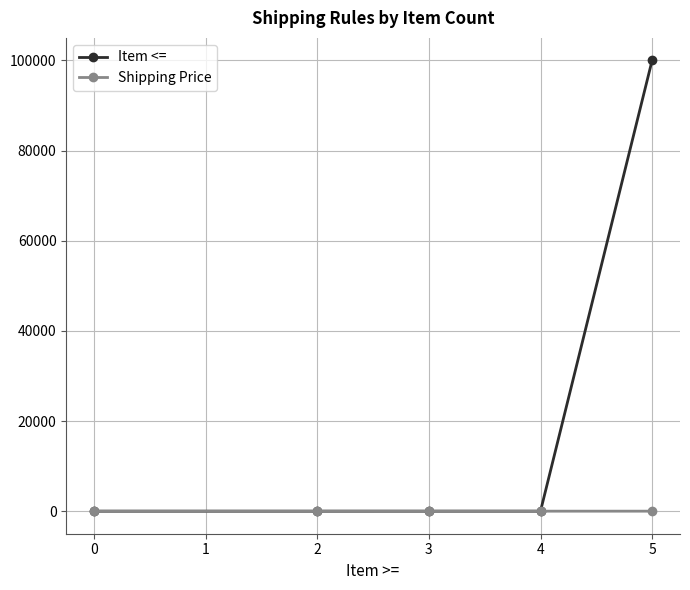

List the series in order of their peak value, highest first.

Item <=, Shipping Price